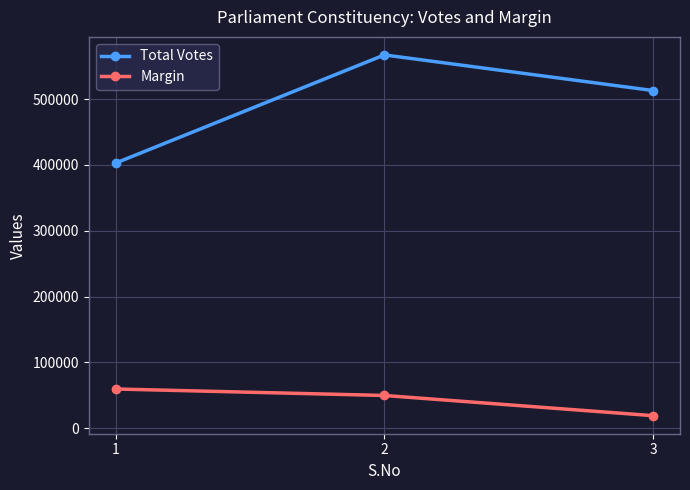

What is the approximate value of Total Votes at 2, to the nearest 100?

567100